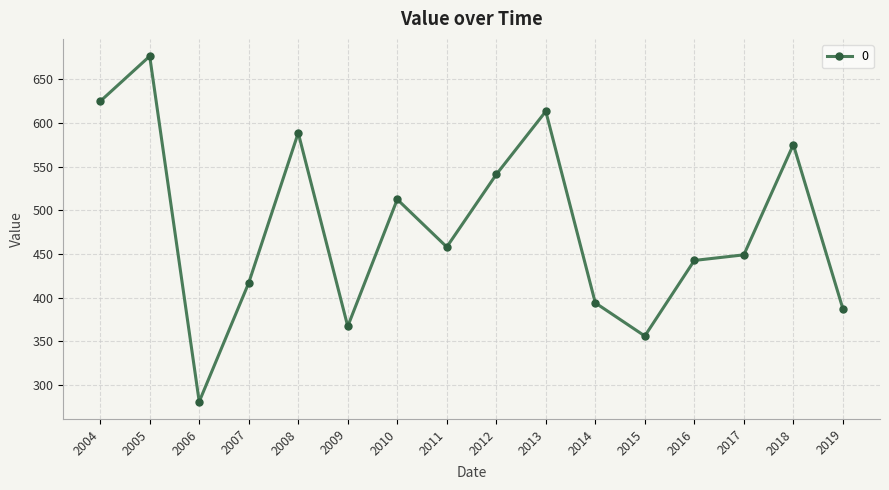

List the labels in order of value, largest first.

2005, 2004, 2013, 2008, 2018, 2012, 2010, 2011, 2017, 2016, 2007, 2014, 2019, 2009, 2015, 2006